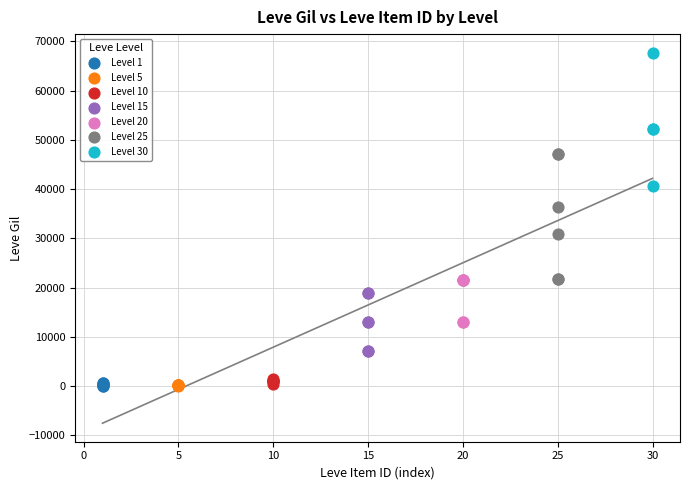

Which series reaches the maximum Y coordinate?

Level 30